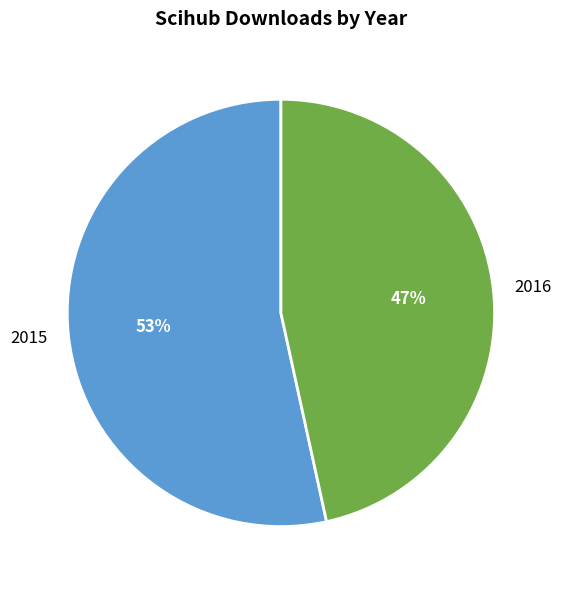

To the nearest percent, what is the average slice percentage?

50%